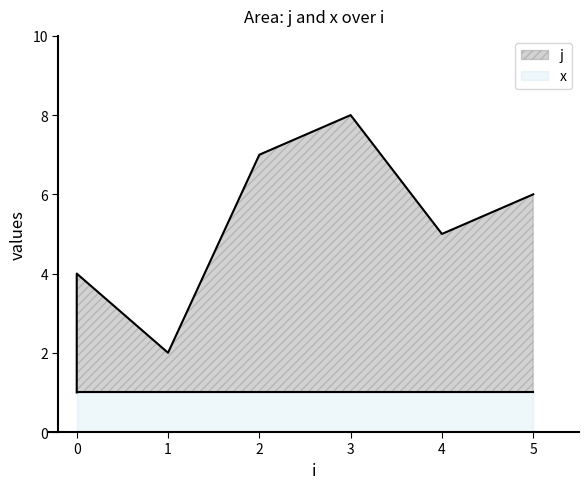

What is the change in value from 0 to 2?

+3